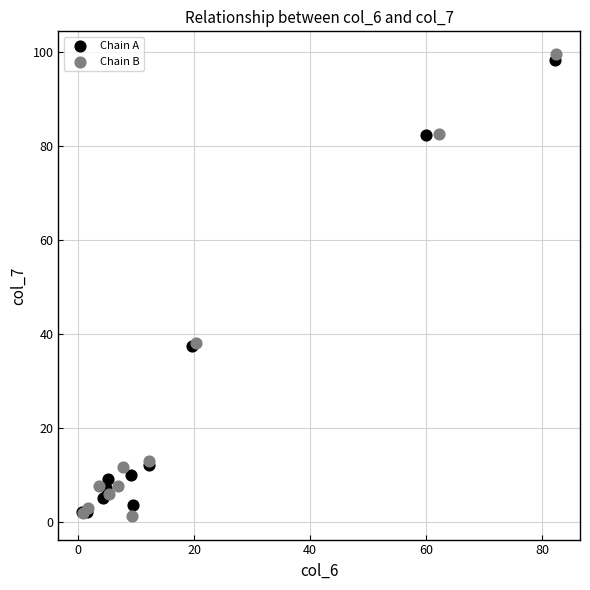

Which series has the largest Y range (max minus min)?

Chain B